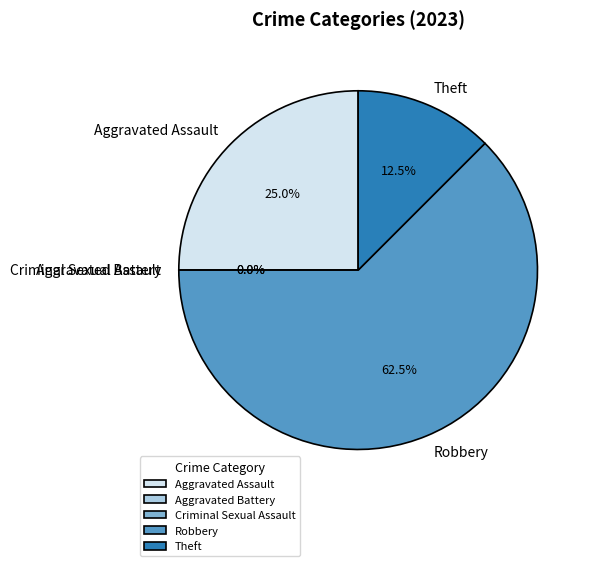

How many segments does this pie chart have?

5